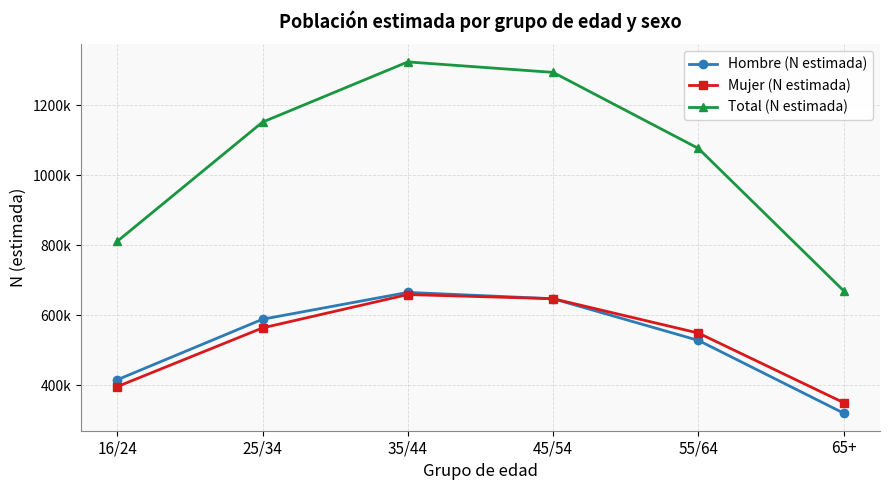

Does the chart have visible grid lines?

Yes